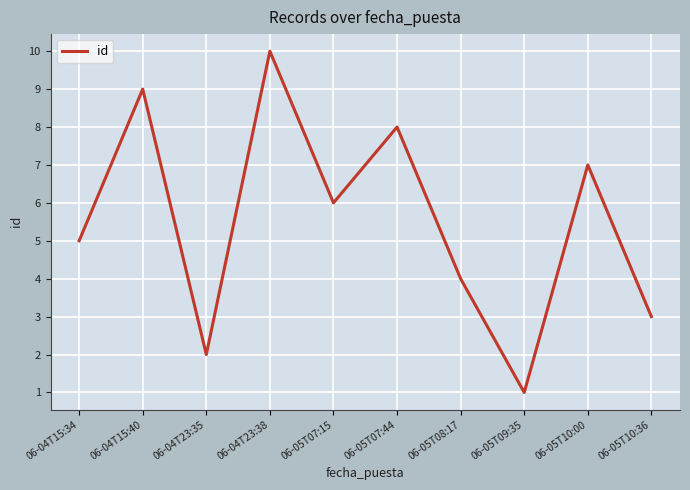

How many categories are shown in the chart?

10